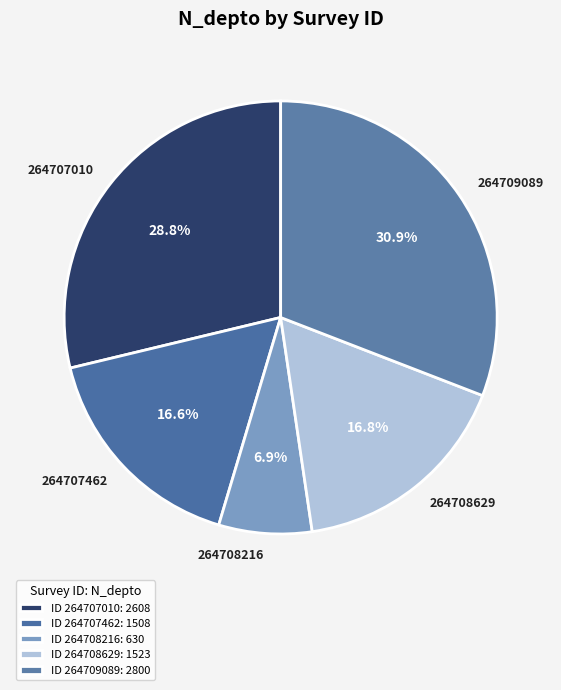

Which has a higher value, 264707010 or 264709089?

264709089